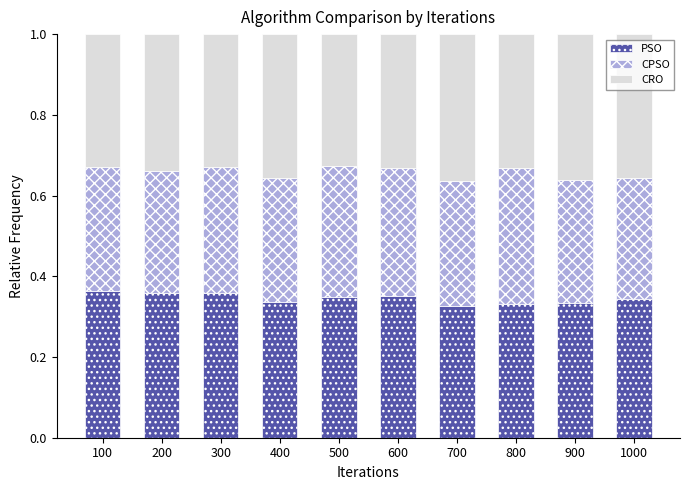

Count the PSO values in the range 0 to 1.

10